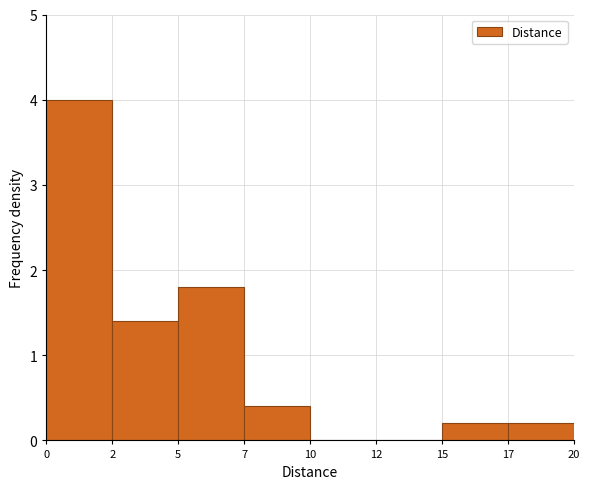

Reading right to left, list all the values displayed in this chart.

17=0.2	15=0.2	12=0.0	10=0.0	7=0.4	5=1.8	2=1.4	0=4.0